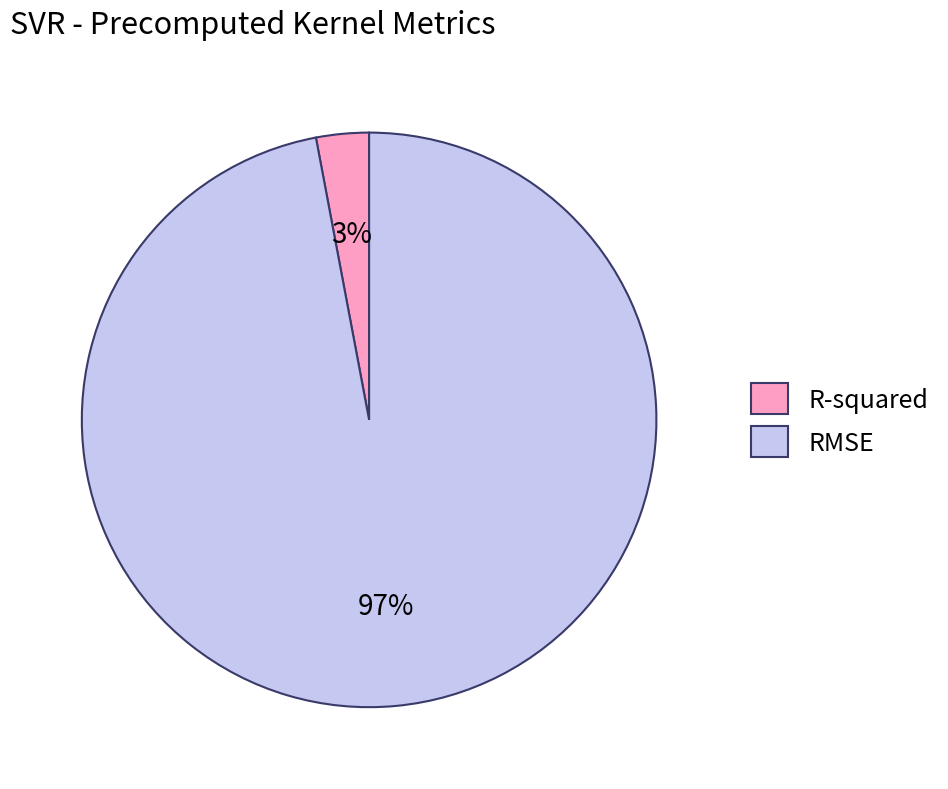

Which slice is the smallest?

R-squared